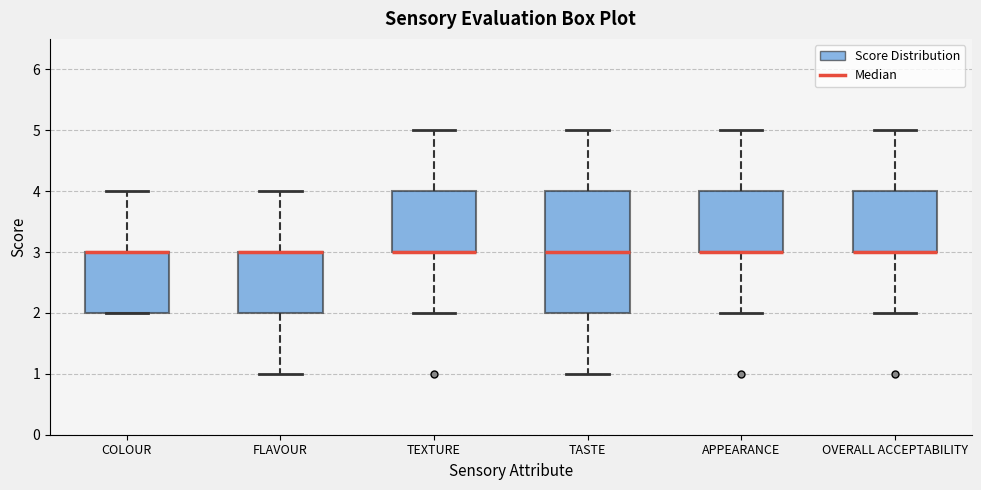

Which box is the tallest, from its lower edge to its upper edge?

TASTE